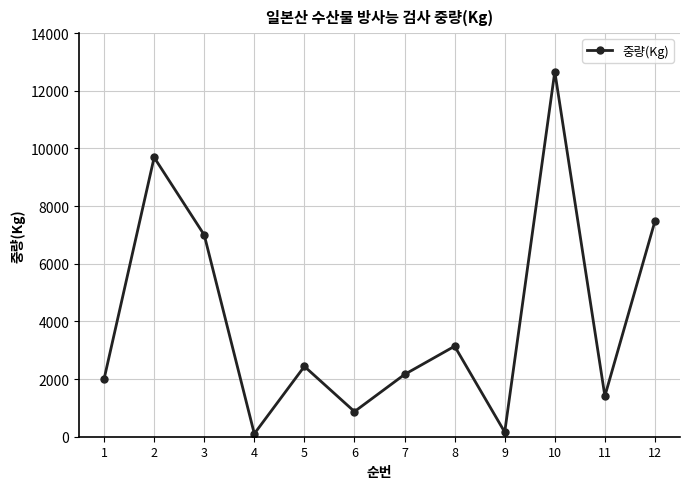

What is the ratio of the value at 7 to the value at 5?

0.9